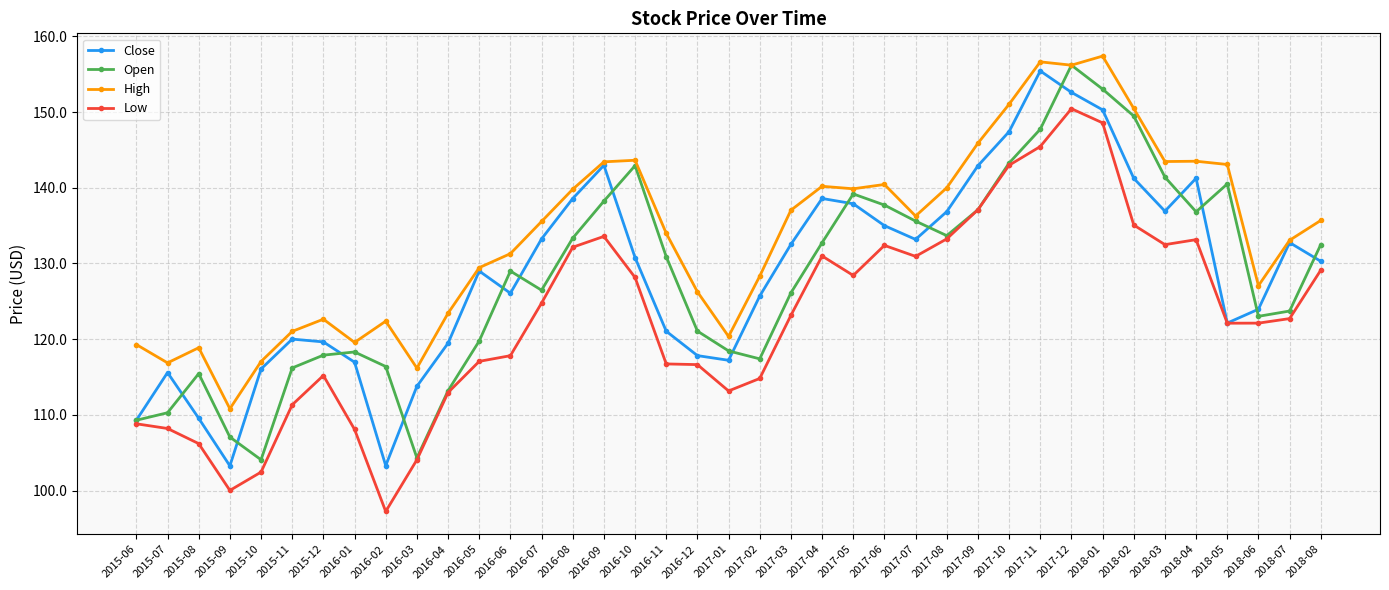

At which category is the sum across all series the highest?

2017-12